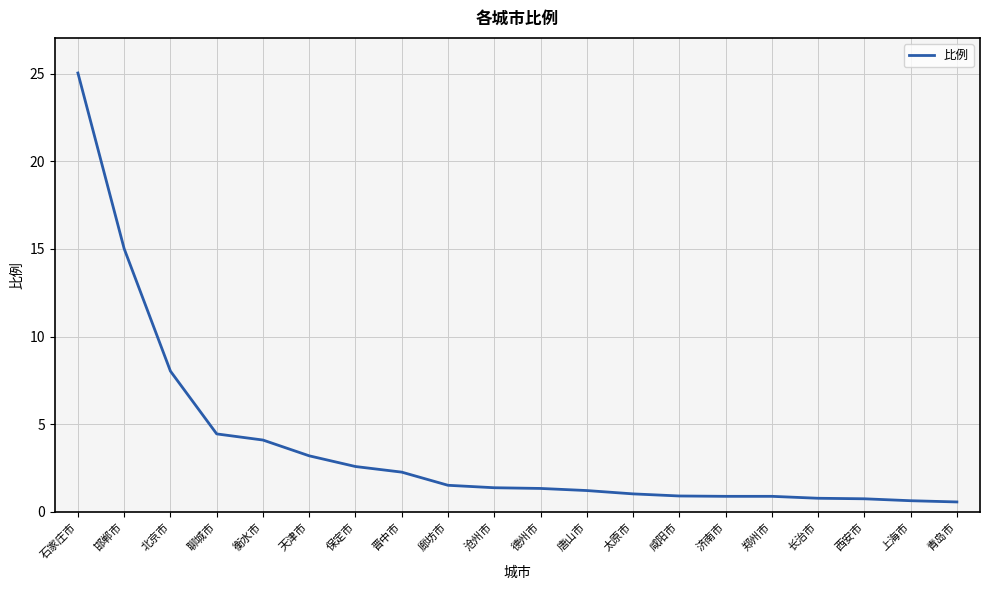

Does the chart display data point markers on the line(s)?

No